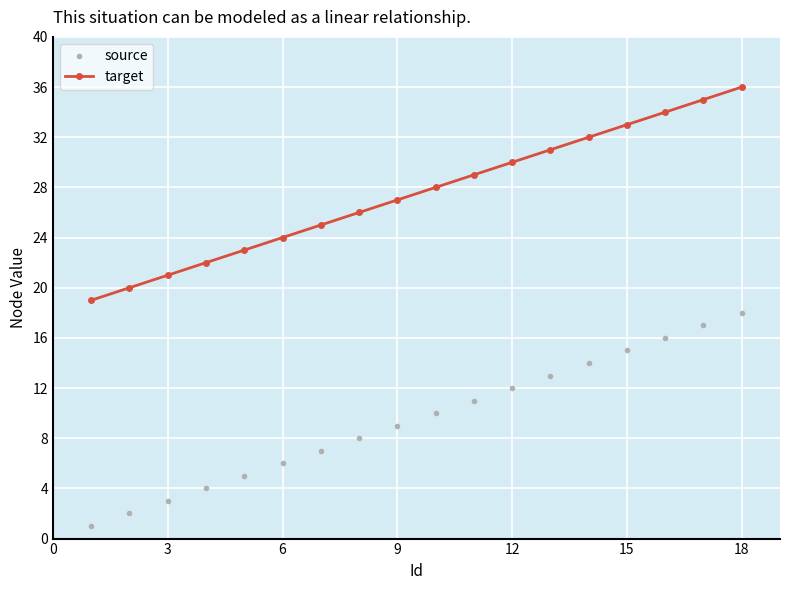

True or false: source has more than 0 interior local peaks.

False